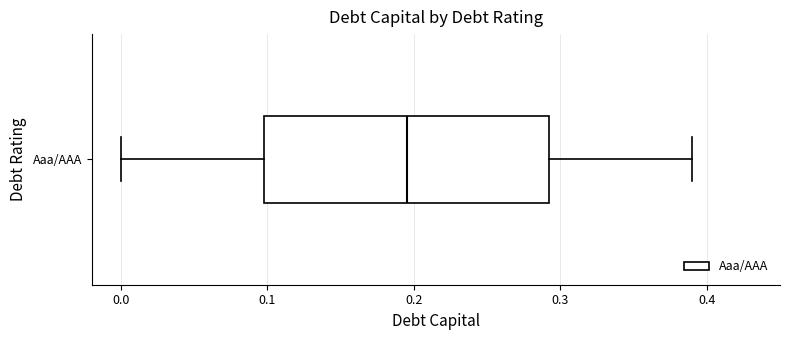

Where does the right whisker of the box for Aaa/AAA end on the x-axis? The values are not printed on the chart, so give them approximately, as read against the axis.

0.39